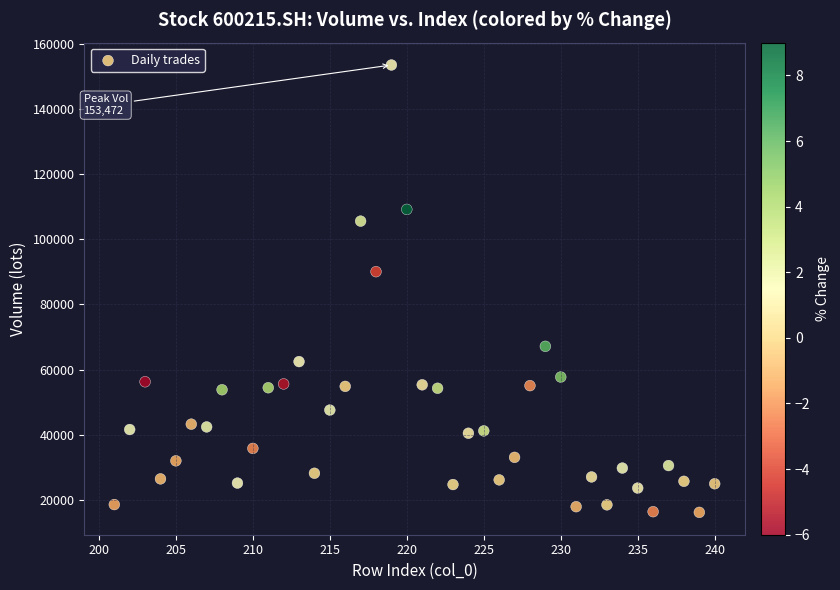

What Y value in the scatter plot is closest to 84840?

90052.6